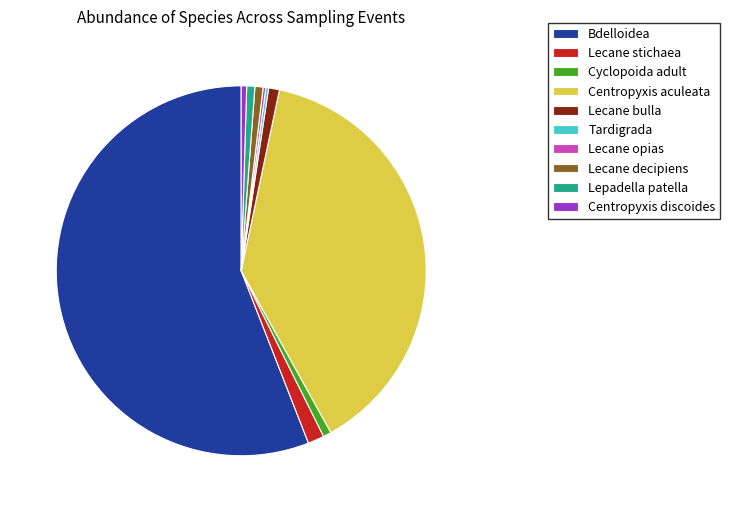

Approximately how many times larger is the value at Bdelloidea compared to Lepadella patella?

78.7